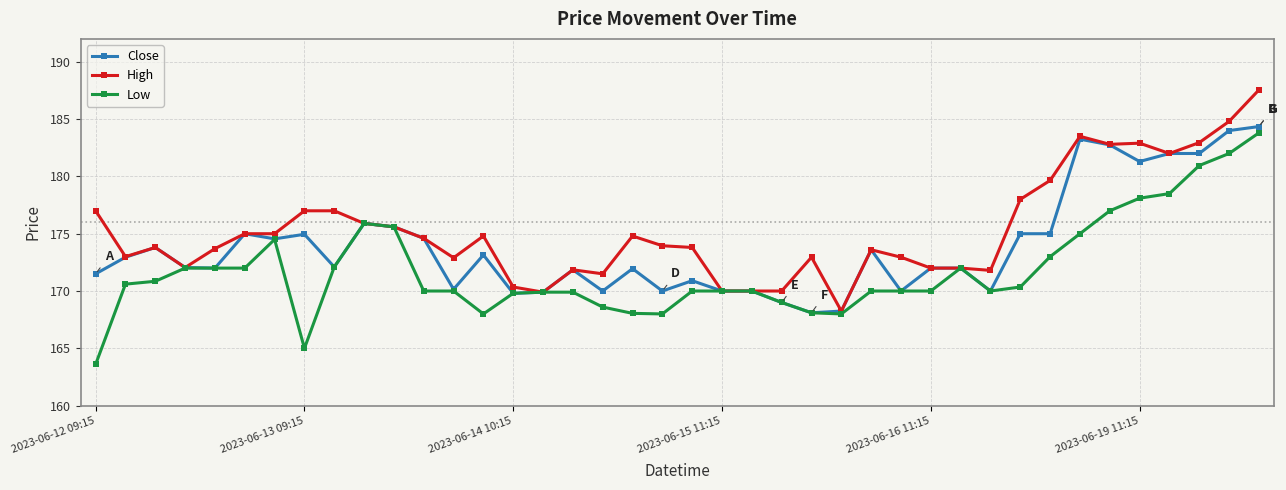

What is the value of the Low point at the 35th from the left?

177.0